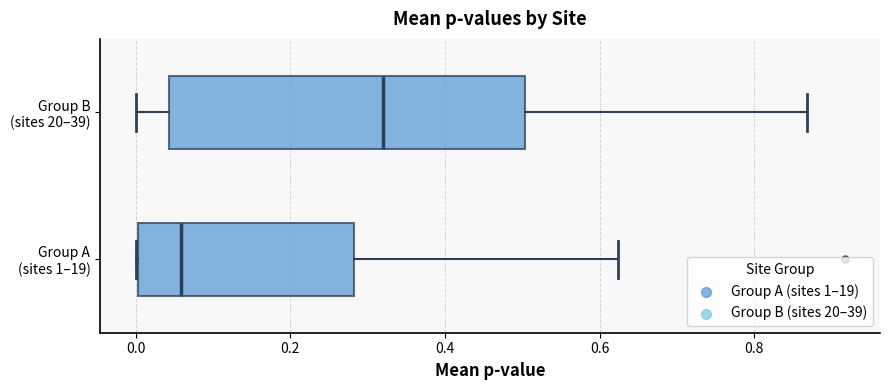

Where is the left edge of the box for Group B (sites 20–39) on the x-axis? The values are not printed on the chart, so give them approximately, as read against the axis.

0.04